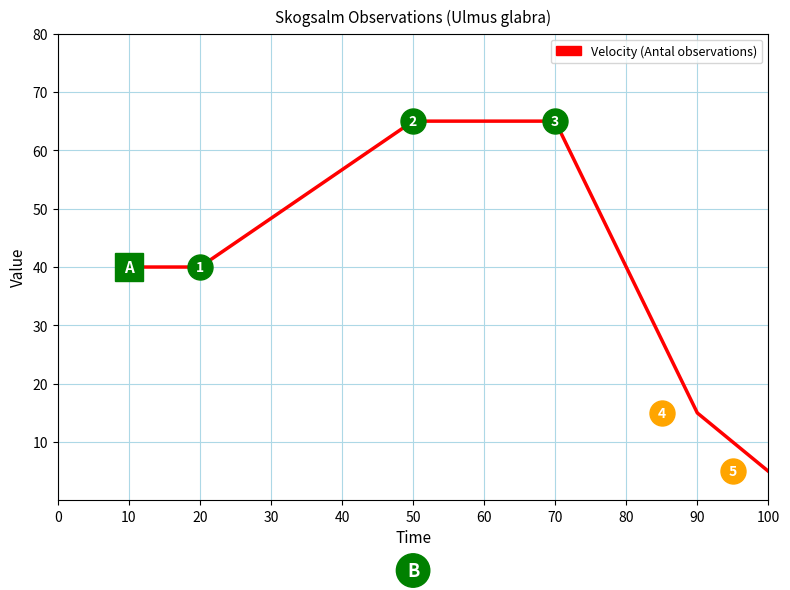

Between 90 and 20, which is larger?

20